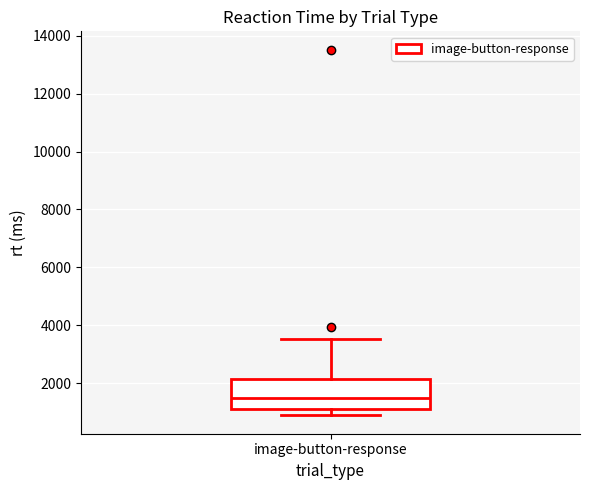

Read this box plot against the y-axis: the position of the median line, the range covered by the box, and the ends of both whiskers. The values are not printed on the chart, so give them approximately, as read against the axis.

median 1400, box 1200 to 2200, whiskers 800 to 3600